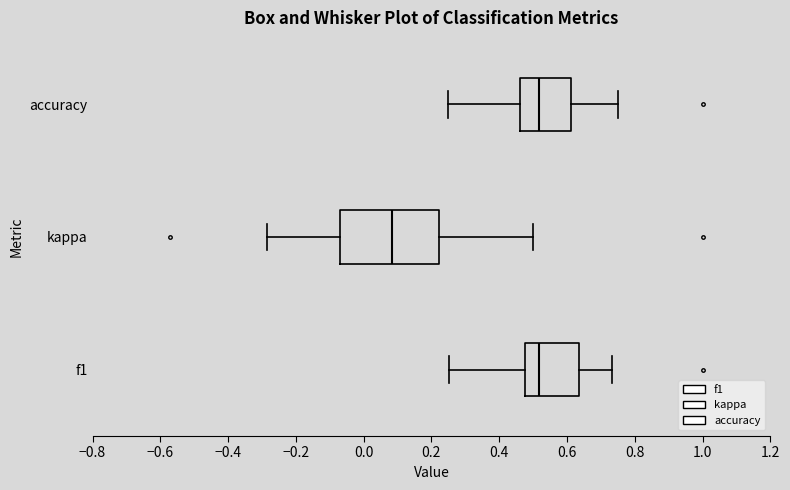

Reading bottom to top, read every box against the x-axis: the position of its median line, the range the box covers, and the ends of its whiskers. The values are not printed on the chart, so give them approximately, as read against the axis.

f1: median 0.52, box 0.48 to 0.64, whiskers 0.26 to 0.74
kappa: median 0.08, box -0.08 to 0.22, whiskers -0.28 to 0.50
accuracy: median 0.52, box 0.46 to 0.62, whiskers 0.26 to 0.76